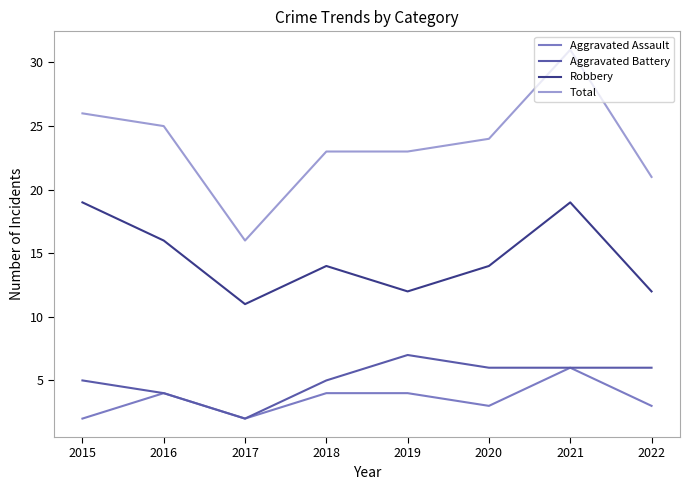

Reading right to left, transcribe all the data shown in this chart.

Aggravated Assault: 3	6	3	4	4	2	4	2
Aggravated Battery: 6	6	6	7	5	2	4	5
Robbery: 12	19	14	12	14	11	16	19
Total: 21	31	24	23	23	16	25	26